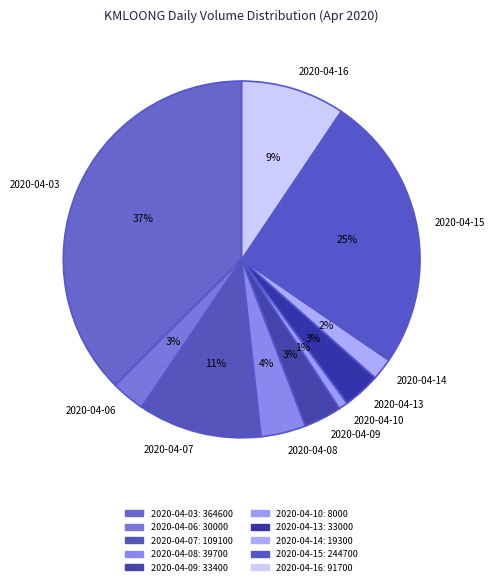

Is it true that 2020-04-08 is 4% of the pie?

True